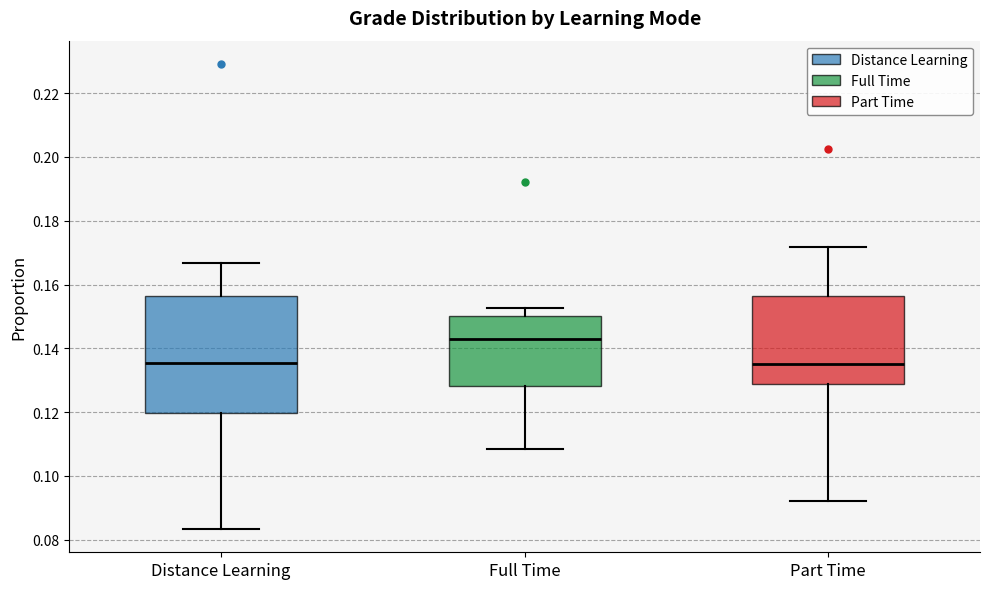

Where does the lower whisker of the box for Part Time end on the y-axis? The values are not printed on the chart, so give them approximately, as read against the axis.

0.092